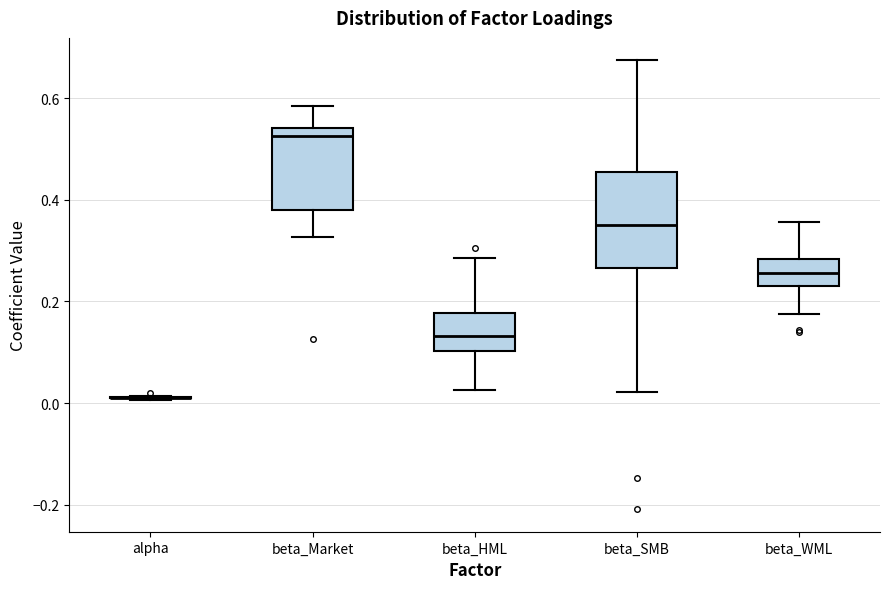

Reading left to right, transcribe this box plot: for each box, give where its median line is, the range the box spans, and where its two whiskers end, as read against the y-axis. The values are not printed on the chart, so give them approximately, as read against the axis.

alpha: box collapsed to a line at 0.02, whiskers 0.00 to 0.02
beta_Market: median 0.52, box 0.38 to 0.54, whiskers 0.32 to 0.58
beta_HML: median 0.14, box 0.10 to 0.18, whiskers 0.02 to 0.28
beta_SMB: median 0.36, box 0.26 to 0.46, whiskers 0.02 to 0.68
beta_WML: median 0.26, box 0.24 to 0.28, whiskers 0.18 to 0.36